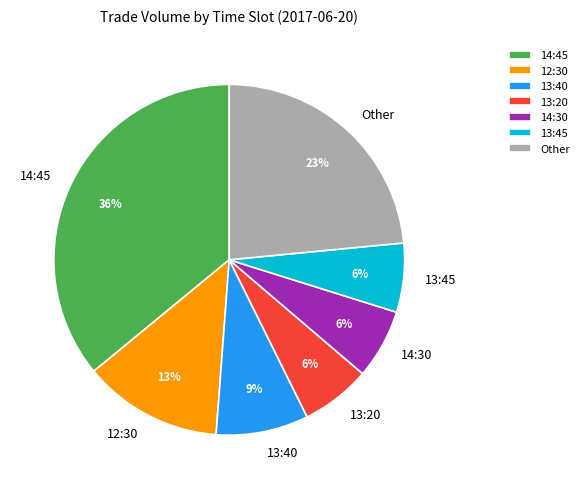

The 14:45 slice represents 50% of the pie. True or false?

False